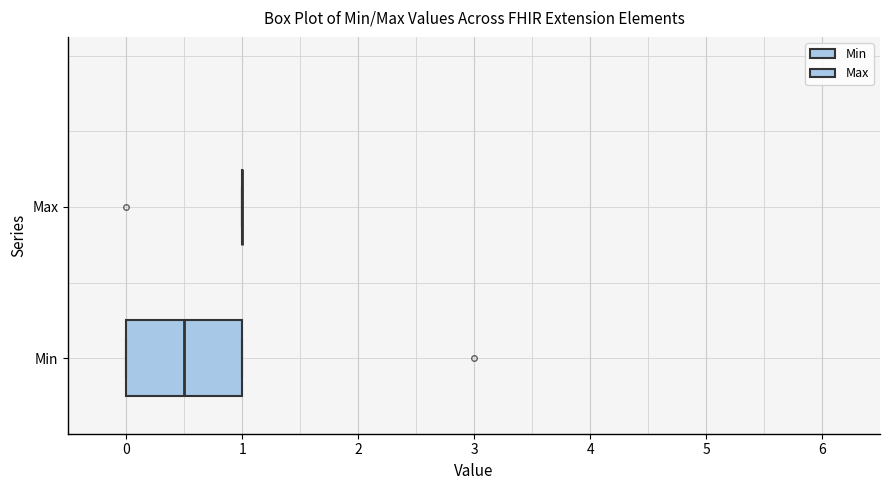

Comparing the boxes themselves (not the whiskers), which one is the widest?

Min